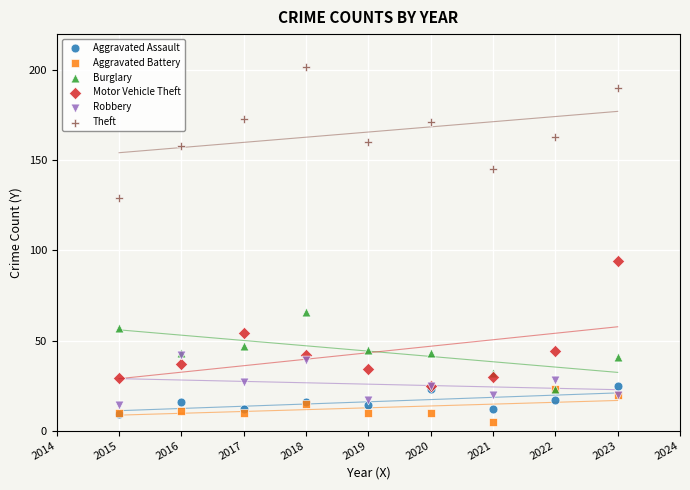

Which series has the widest spread of Y values?

Theft